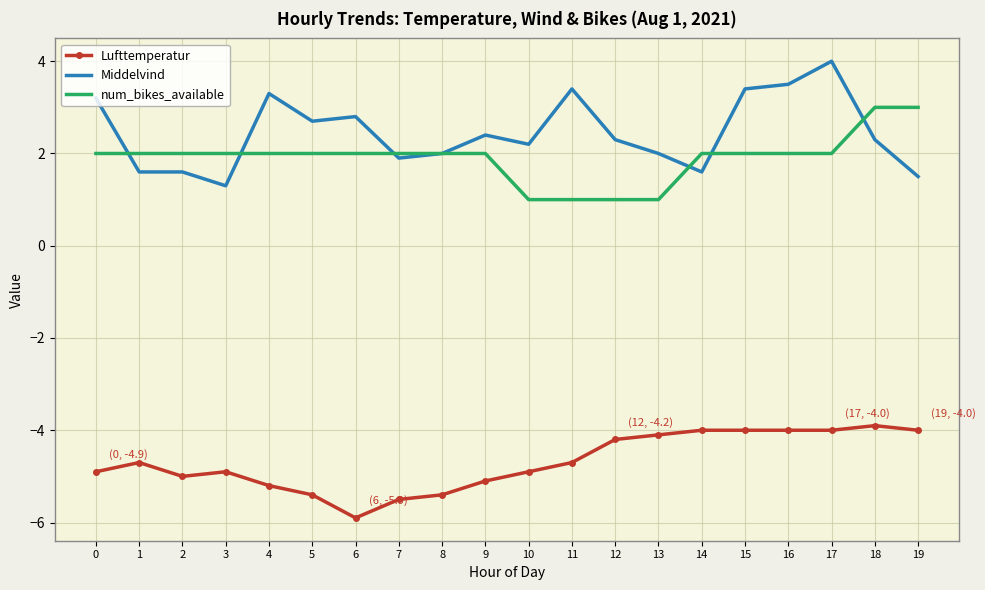

At which category is the sum across all series the highest?

17